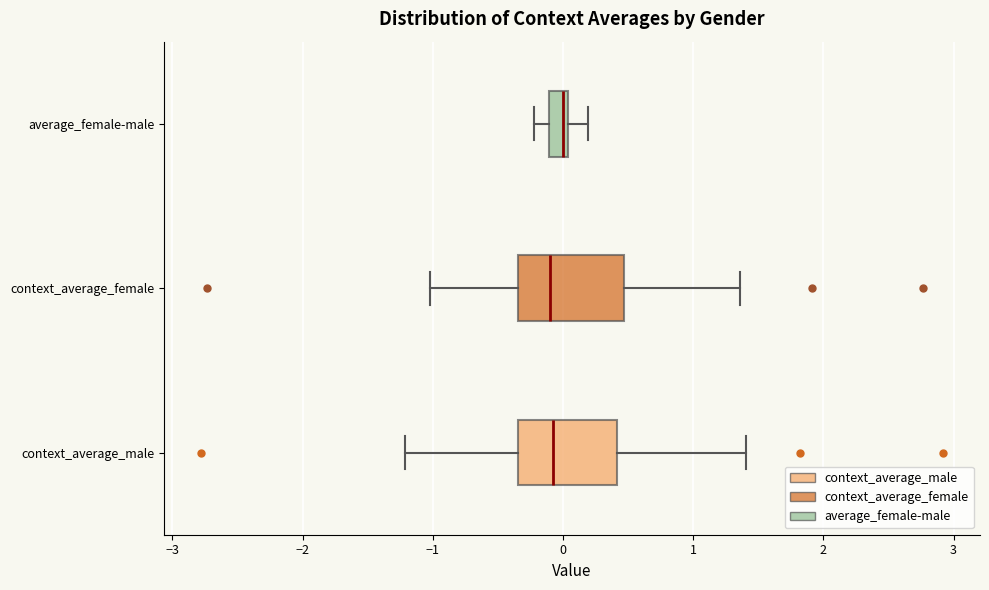

Where is the right edge of the box for average_female-male on the x-axis? The values are not printed on the chart, so give them approximately, as read against the axis.

0.0